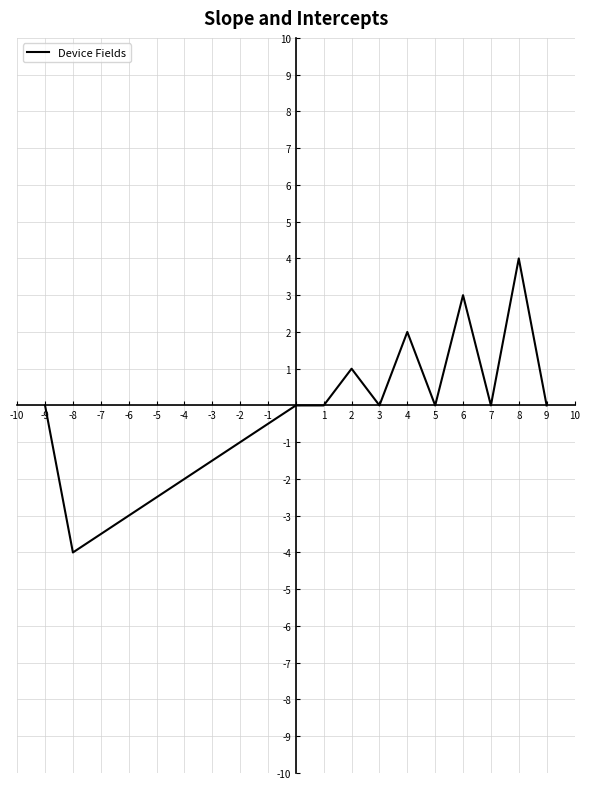

What is the minimum value shown in the chart?

-4.0